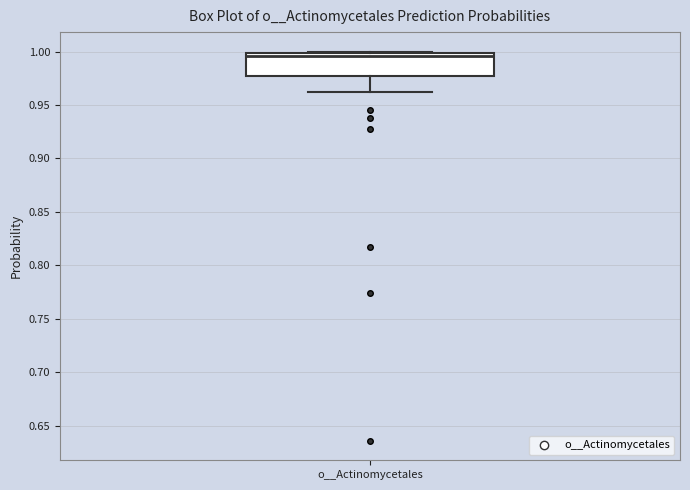

Read this box plot against the y-axis: the position of the median line, the range covered by the box, and the ends of both whiskers. The values are not printed on the chart, so give them approximately, as read against the axis.

median 0.995, box 0.975 to 1.000, whiskers 0.960 to 1.000